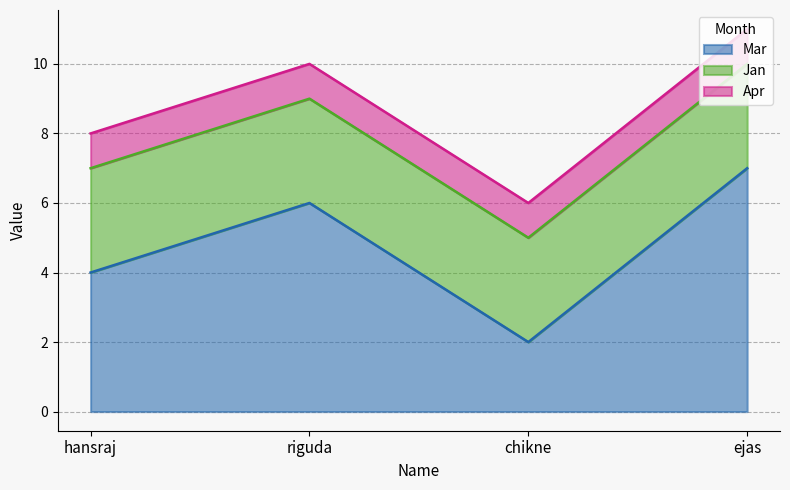

What is the approximate value of Mar at hansraj?

4